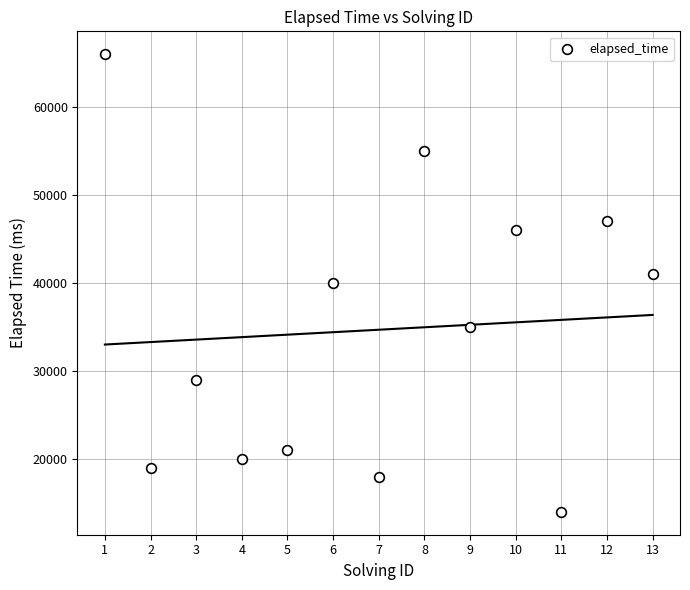

What is the range of X values (max minus min)?

12